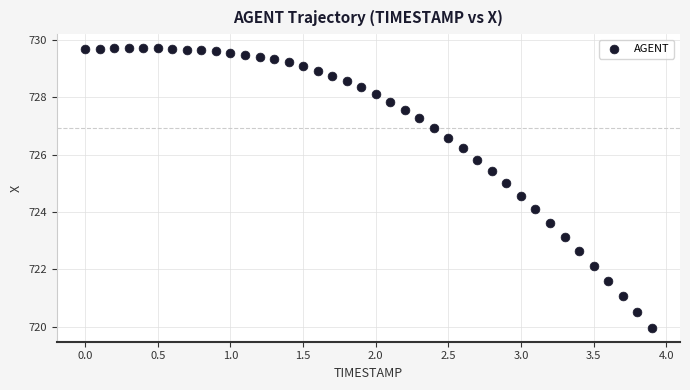

What is the range of X values (max minus min)?

3.9